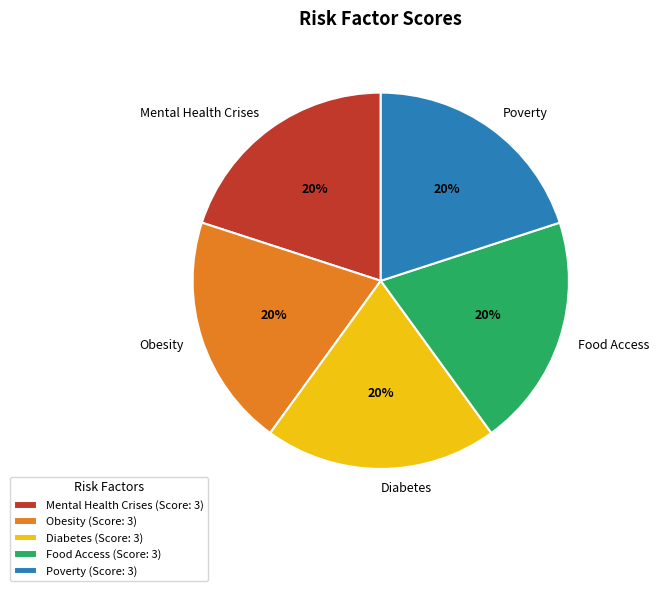

How many slices are in this pie chart?

5